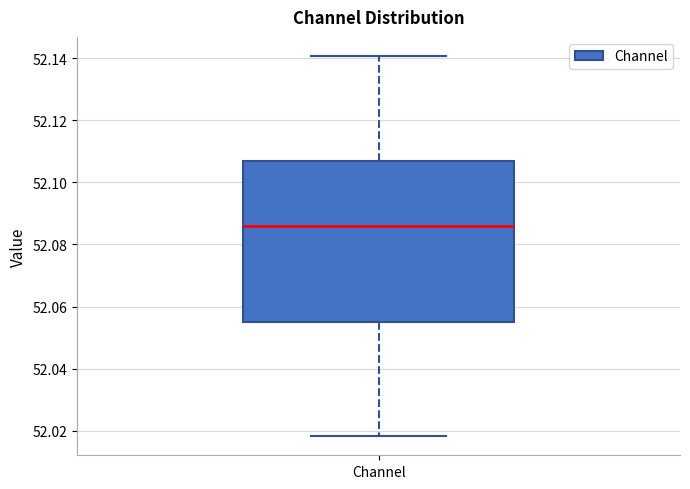

Transcribe this box plot: give where the median line is, the range the box spans, and where the two whiskers end, as read against the y-axis. The values are not printed on the chart, so give them approximately, as read against the axis.

median 52.086, box 52.056 to 52.106, whiskers 52.018 to 52.140